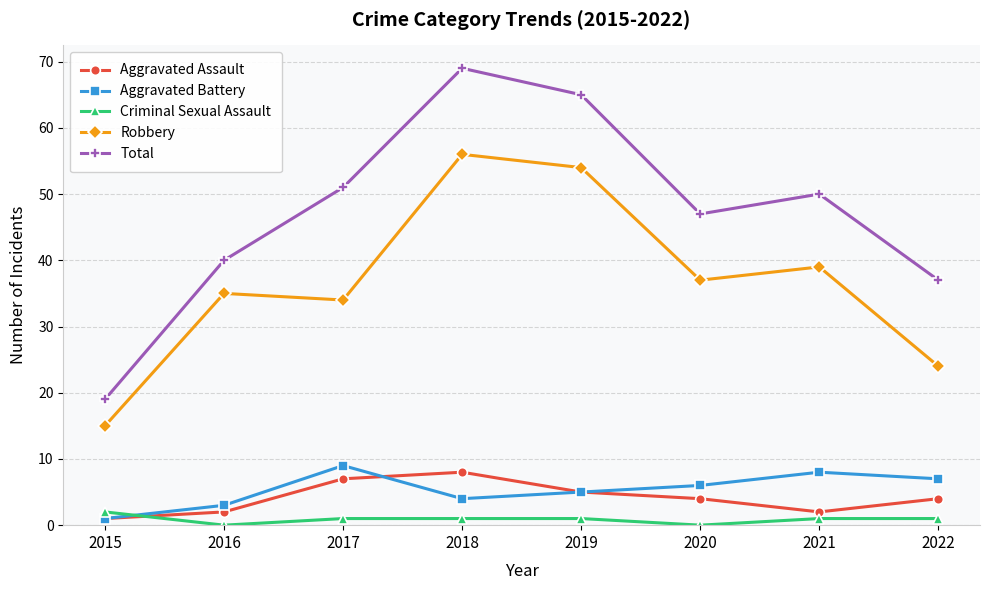

What is the difference between the Aggravated Battery values at 2019 and 2016?

2